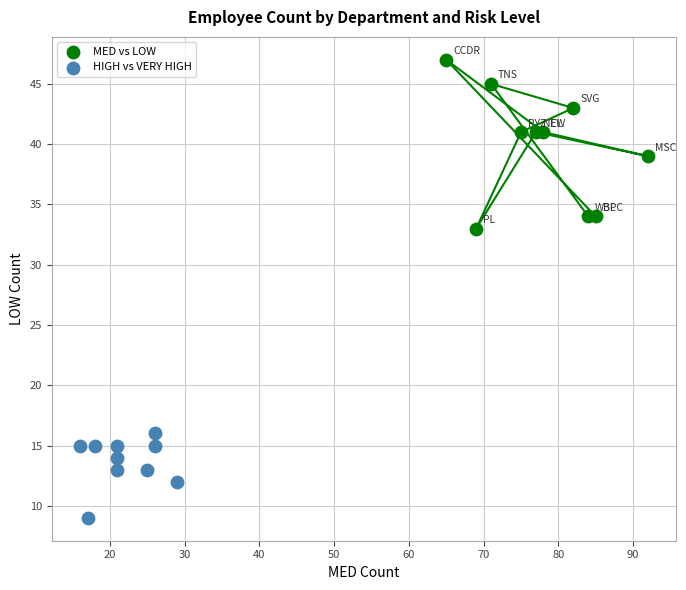

Which series reaches the maximum Y coordinate?

MED vs LOW